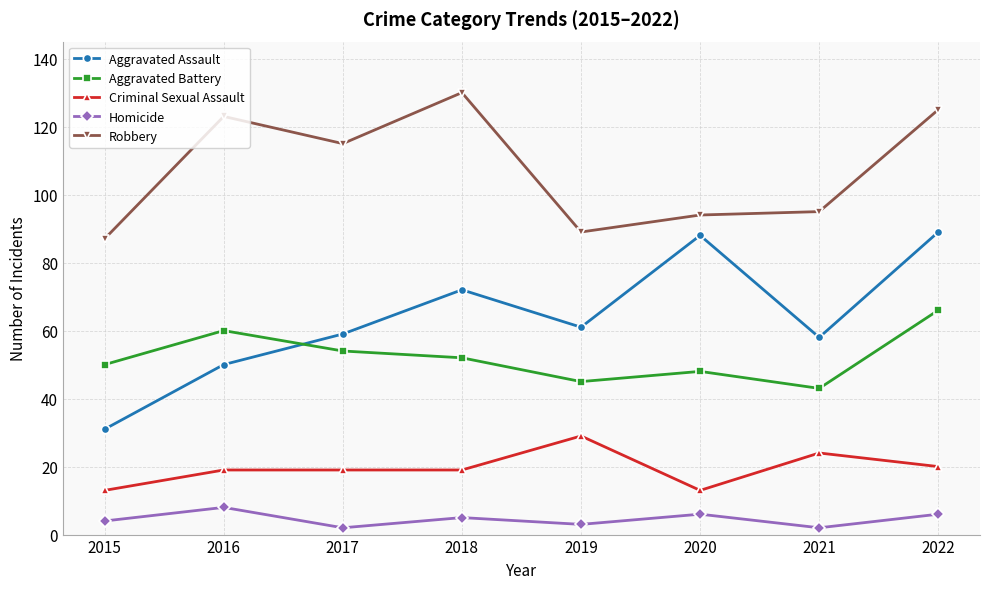

Is this an area chart (filled region under the line)?

No